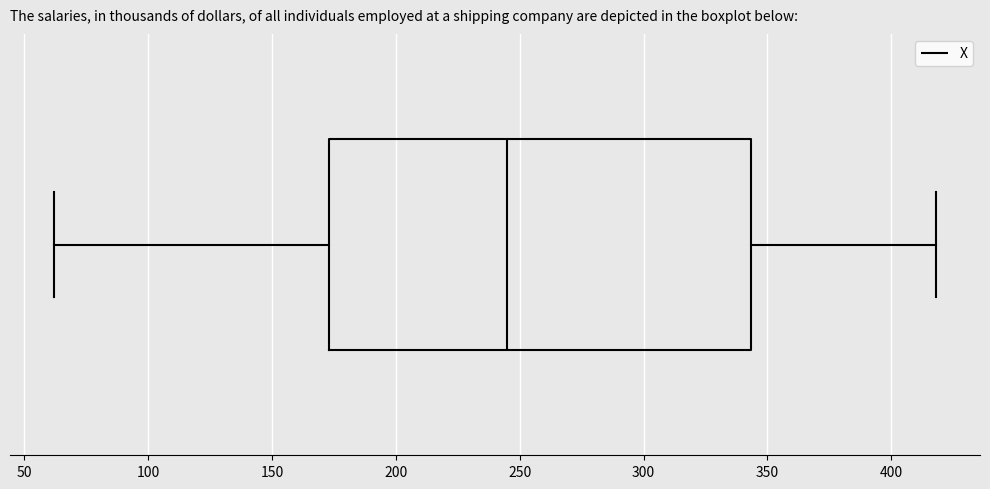

Transcribe this box plot: give where the median line is, the range the box spans, and where the two whiskers end, as read against the x-axis. The values are not printed on the chart, so give them approximately, as read against the axis.

median 245, box 175 to 345, whiskers 60 to 420